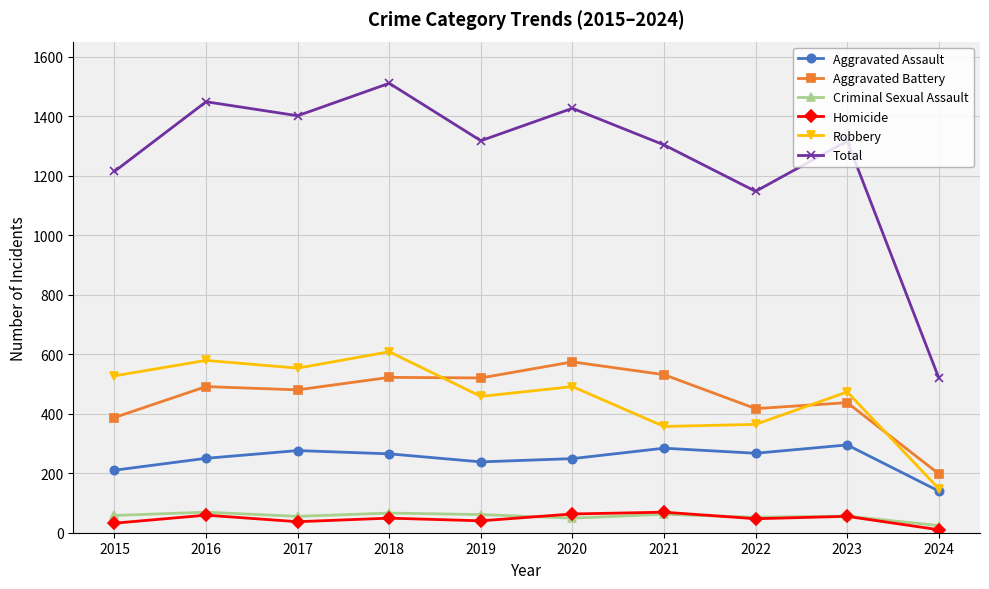

What is the total value across all series at 2022?

2294